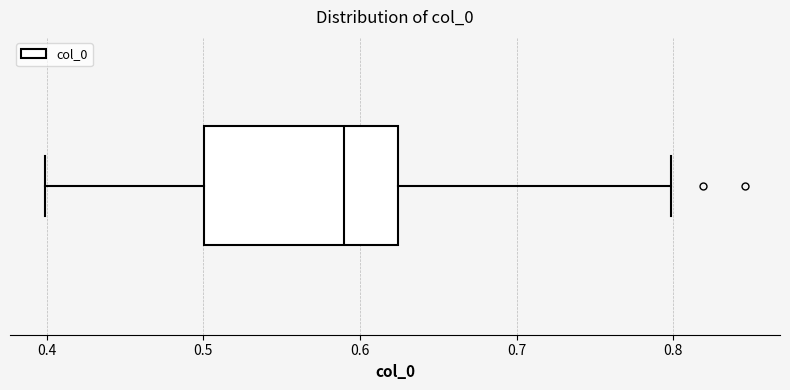

Transcribe this box plot: give where the median line is, the range the box spans, and where the two whiskers end, as read against the x-axis. The values are not printed on the chart, so give them approximately, as read against the axis.

median 0.59, box 0.50 to 0.62, whiskers 0.40 to 0.80